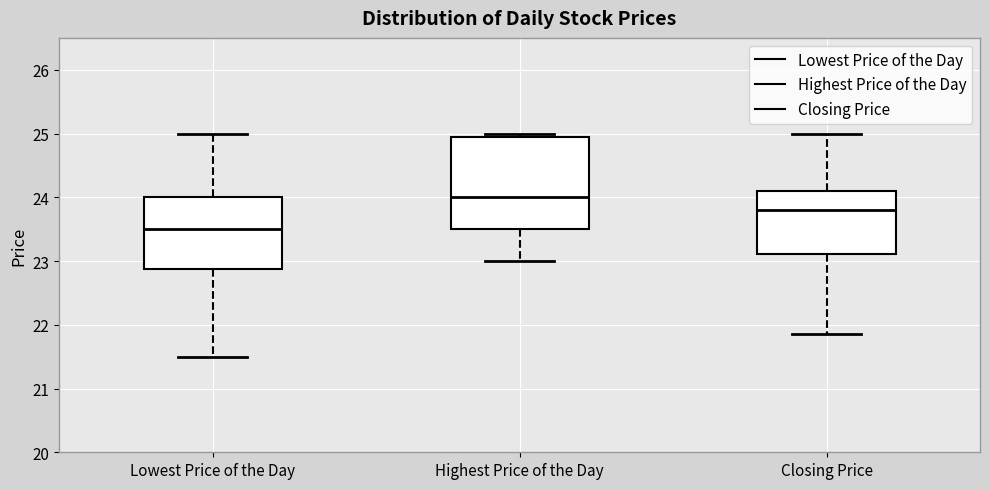

Reading left to right, transcribe this box plot: for each box, give where its median line is, the range the box spans, and where its two whiskers end, as read against the y-axis. The values are not printed on the chart, so give them approximately, as read against the axis.

Lowest Price of the Day: median 23.5, box 22.9 to 24.0, whiskers 21.5 to 25.0
Highest Price of the Day: median 24.0, box 23.5 to 25.0, whiskers 23.0 to 25.0 (just above the box's upper edge)
Closing Price: median 23.8, box 23.1 to 24.1, whiskers 21.9 to 25.0